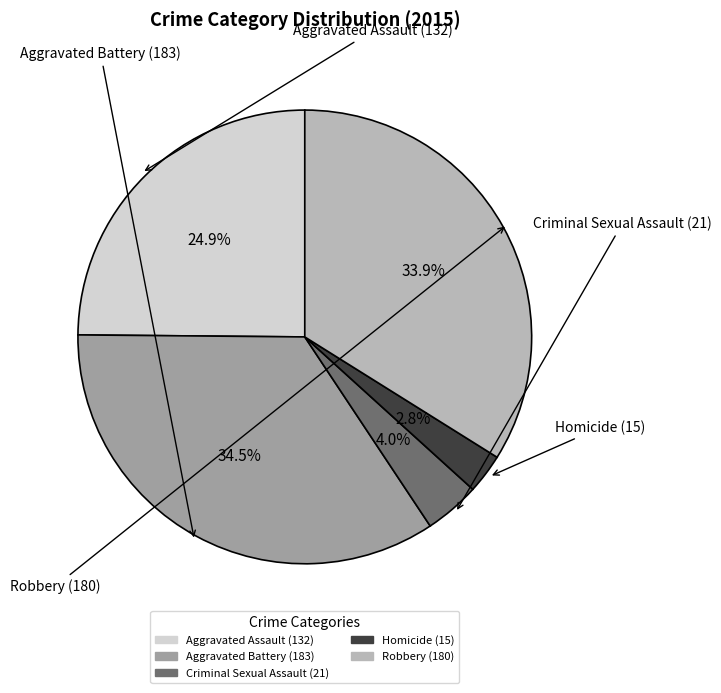

Approximately how many times larger is the value at Homicide (15) compared to Aggravated Assault (132)?

0.1